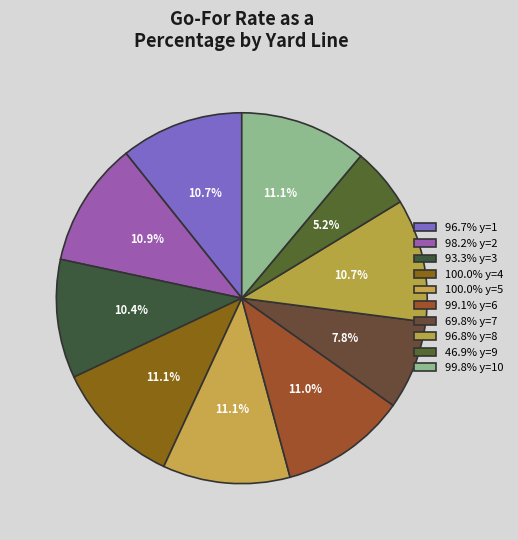

To the nearest percent, what is the average slice percentage?

10%